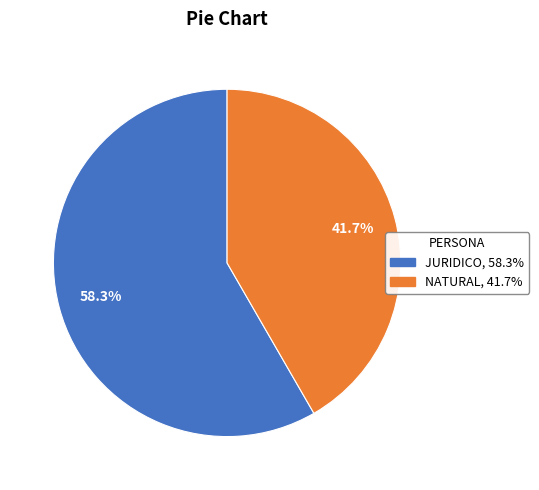

How many slices are in this pie chart?

2